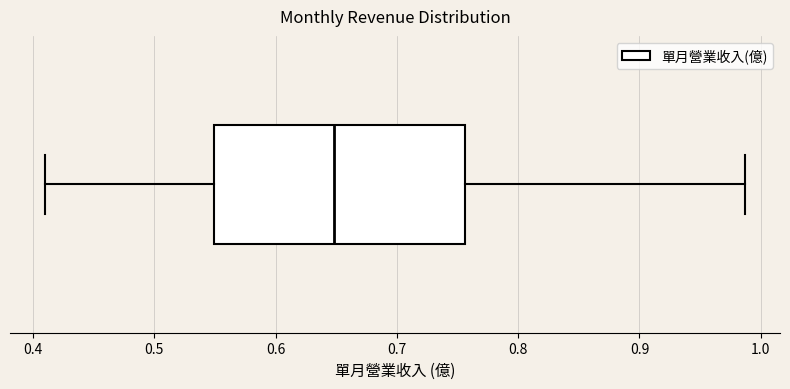

Transcribe this box plot: give where the median line is, the range the box spans, and where the two whiskers end, as read against the x-axis. The values are not printed on the chart, so give them approximately, as read against the axis.

median 0.65, box 0.55 to 0.76, whiskers 0.41 to 0.99